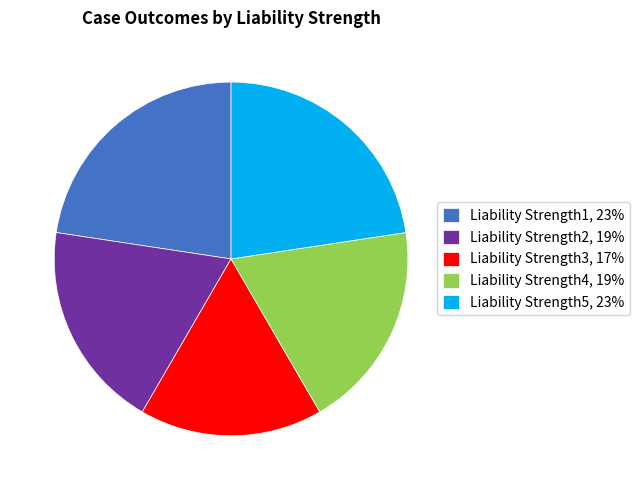

Does Liability Strength5 account for over 50% of the chart?

No